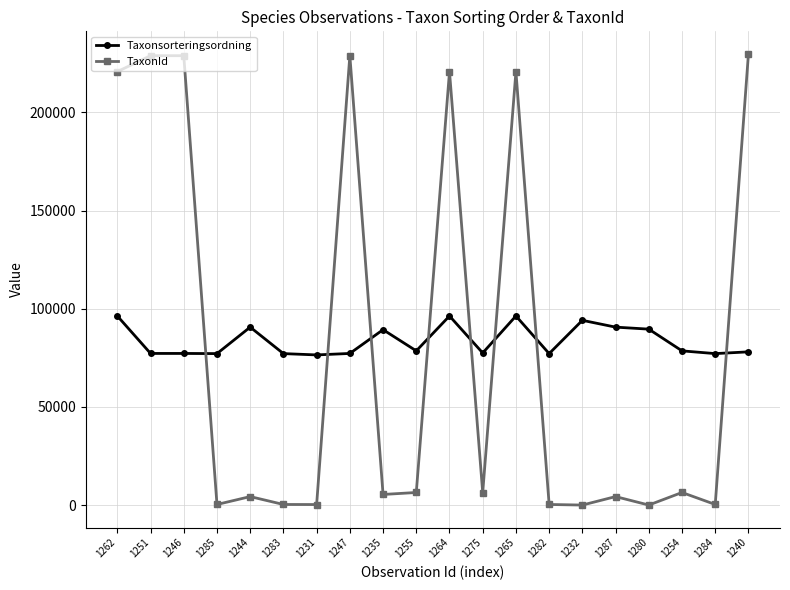

At how many categories does at least one series exceed 119557?

7